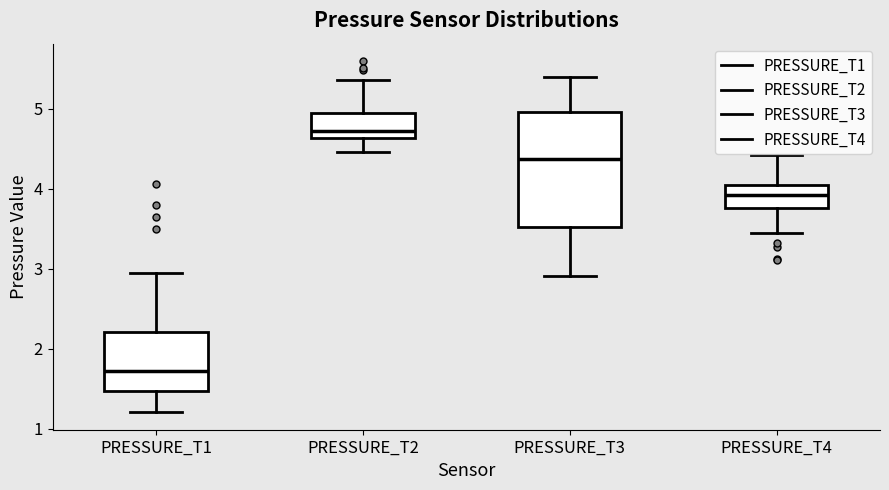

Where is the upper edge of the box for PRESSURE_T4 on the y-axis? The values are not printed on the chart, so give them approximately, as read against the axis.

4.0